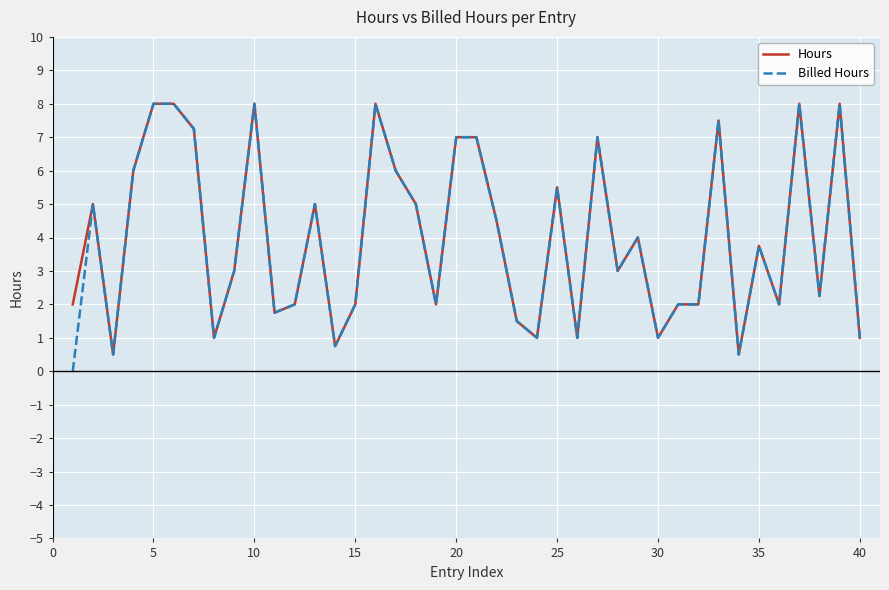

How many series are shown in this chart?

2